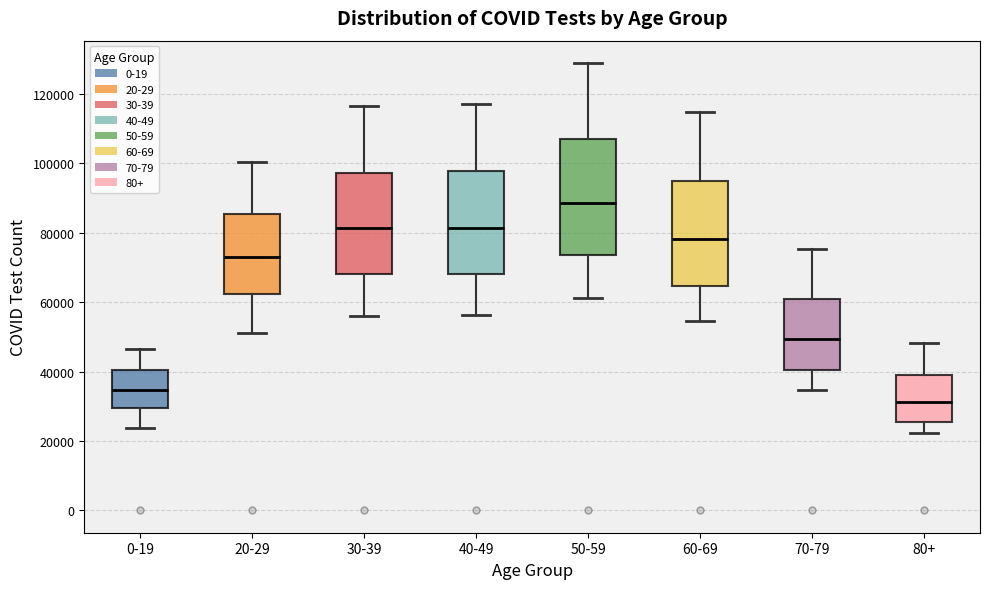

Where does the median line of the box for 50-59 sit on the y-axis? The values are not printed on the chart, so give them approximately, as read against the axis.

88000